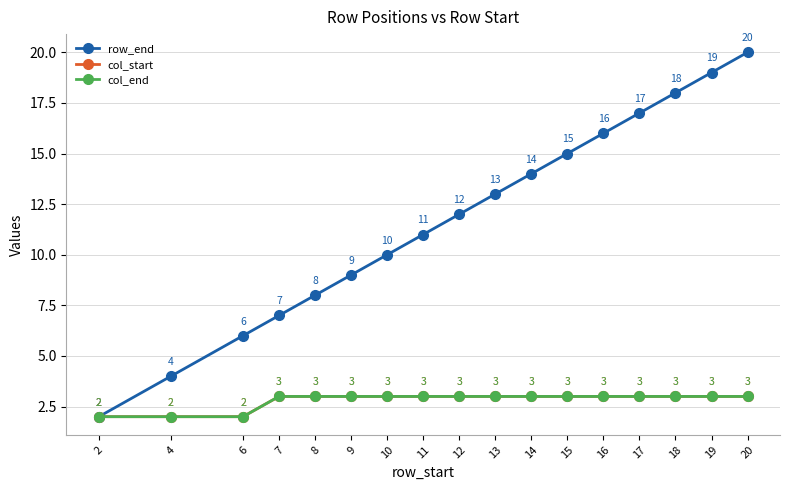

True or false: row_end and col_start cross at least once.

False